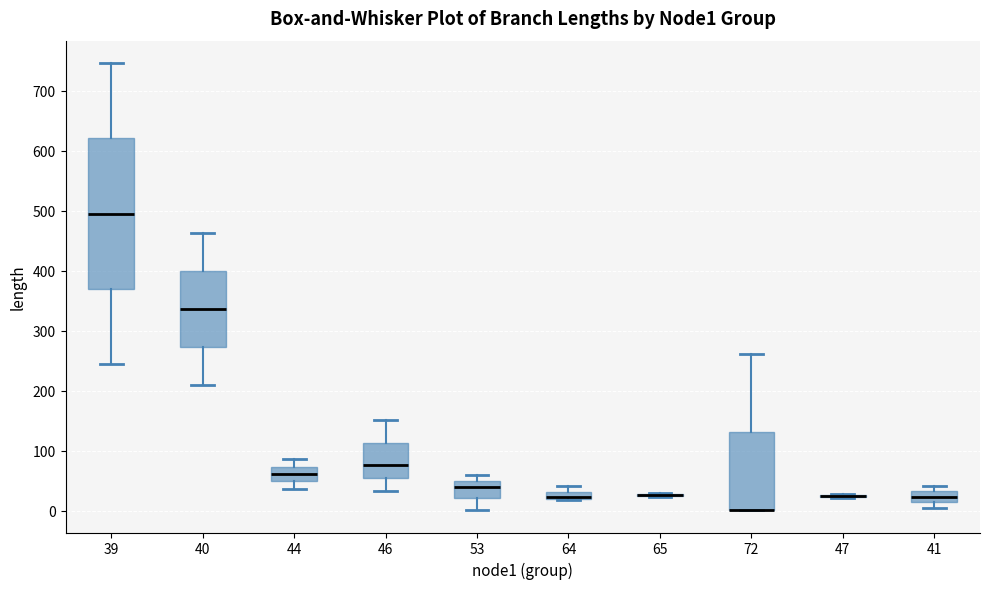

Where is the upper edge of the box at x = 39 on the y-axis? The values are not printed on the chart, so give them approximately, as read against the axis.

620